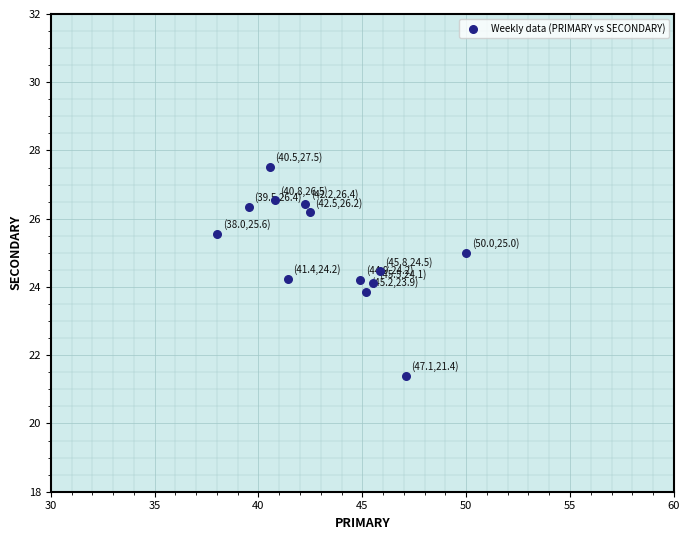

What is the range of X values (max minus min)?

12.0